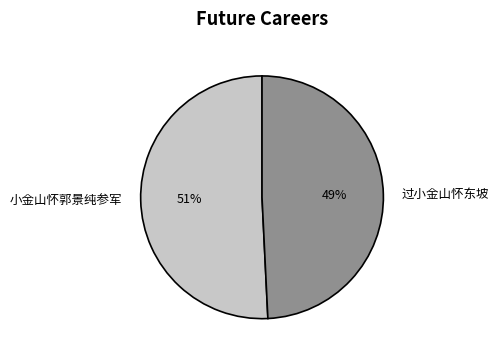

Combined, do 过小金山怀东坡 and 小金山怀郭景纯参军 account for over 50%?

Yes